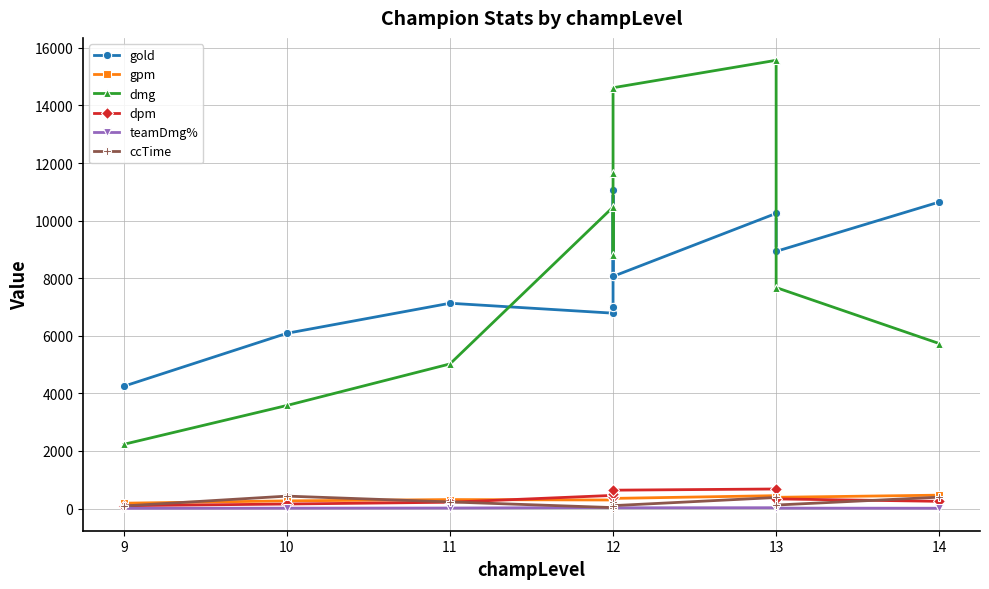

The gold series shows 12818.9 at 13. True or false?

False